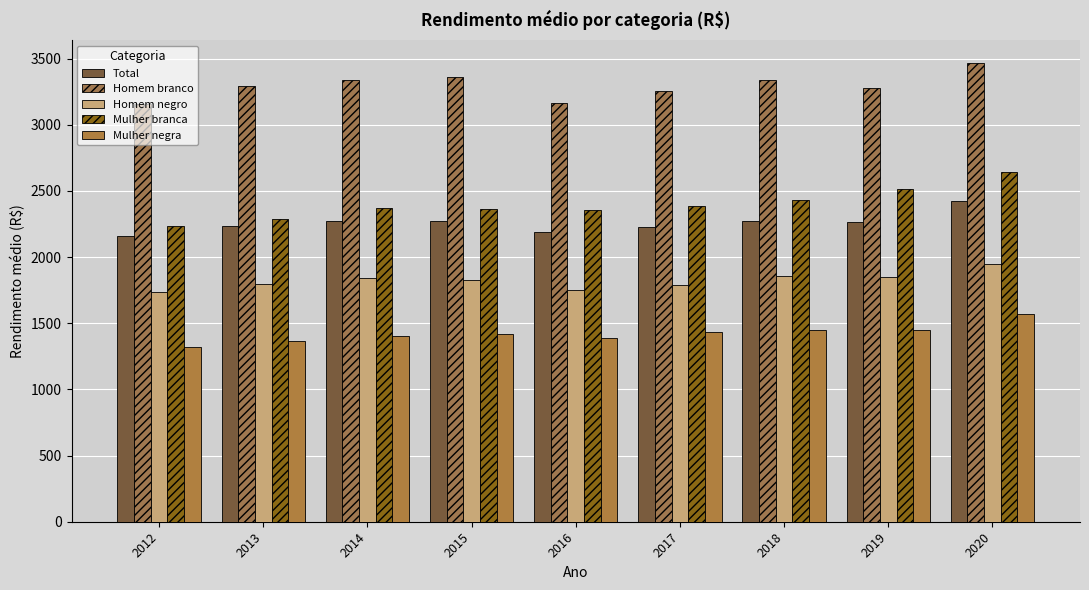

At 2017, list the series in order from largest to smallest.

Homem branco, Mulher branca, Total, Homem negro, Mulher negra